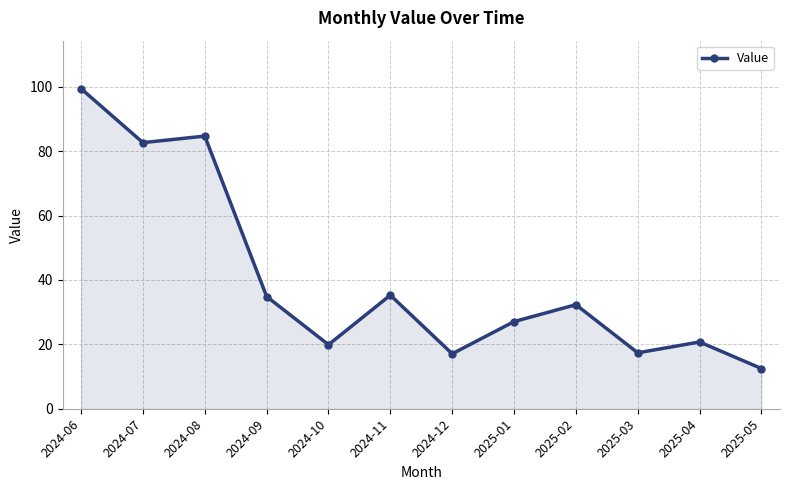

What is the sum of all values?

483.7